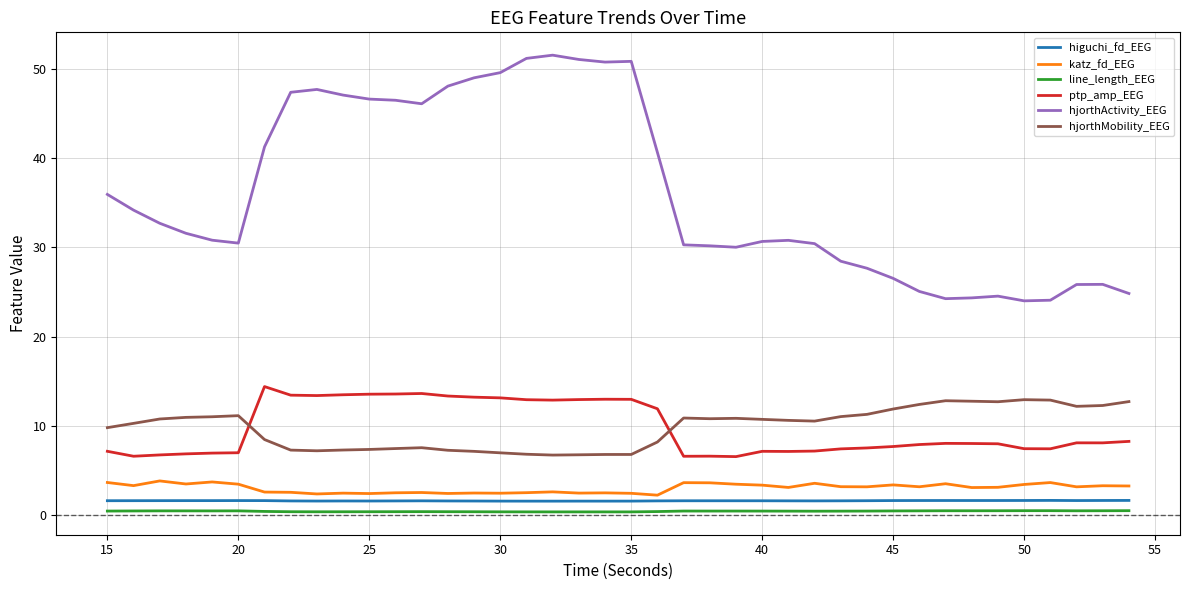

Which series has the largest range (max minus min)?

hjorthActivity_EEG